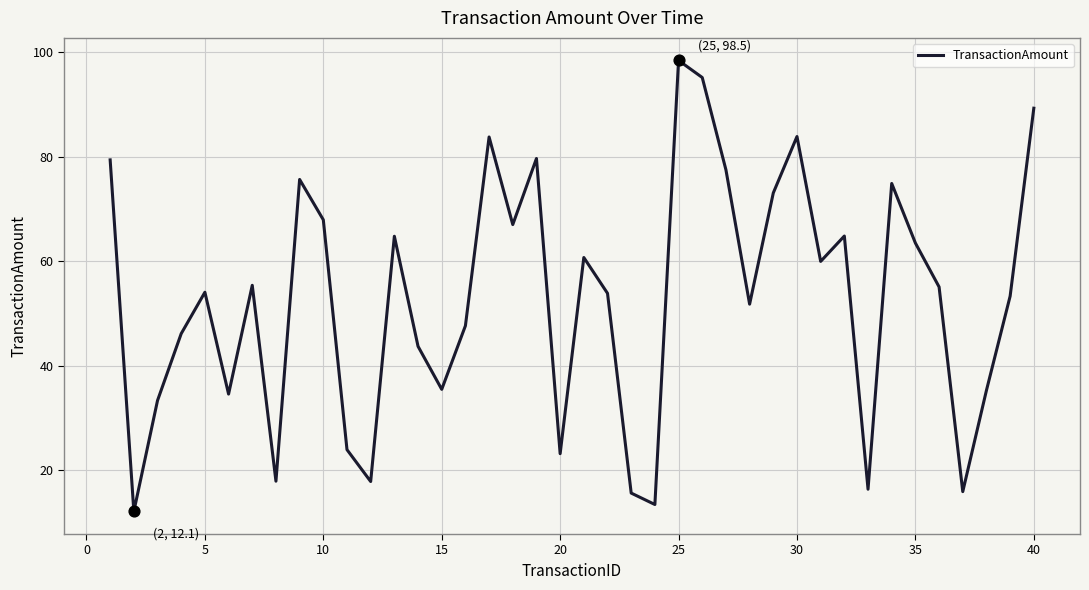

What is the maximum value shown in the chart?

98.5